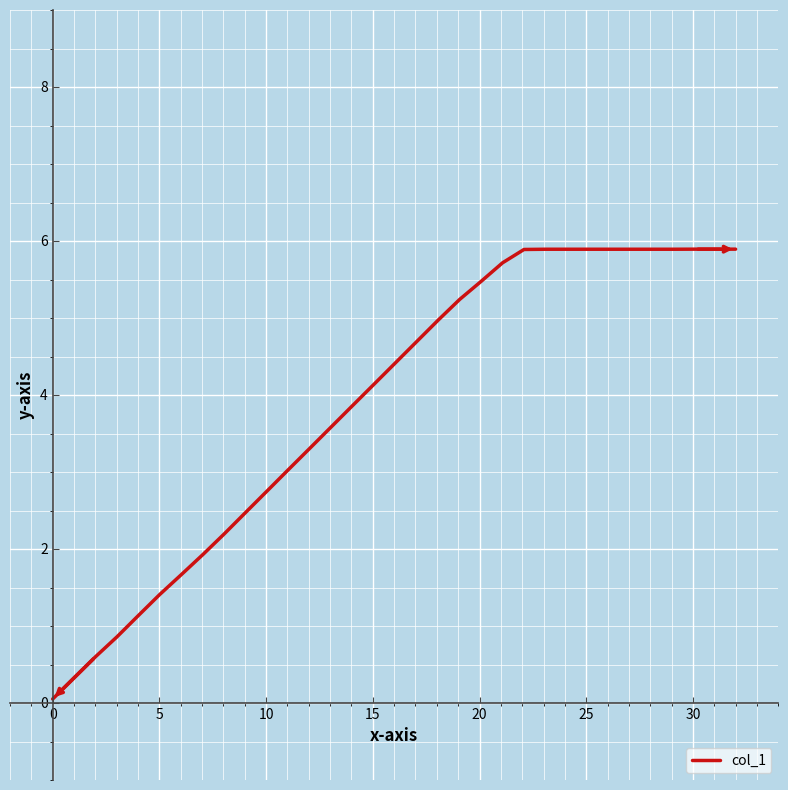

What is the difference between the maximum and minimum values?

5.8